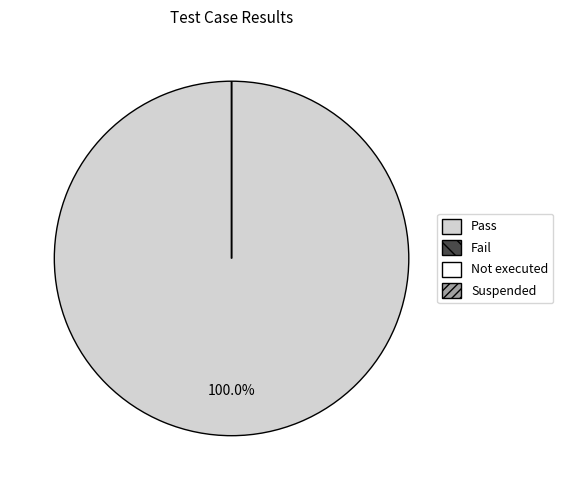

Which slice is the largest?

Pass